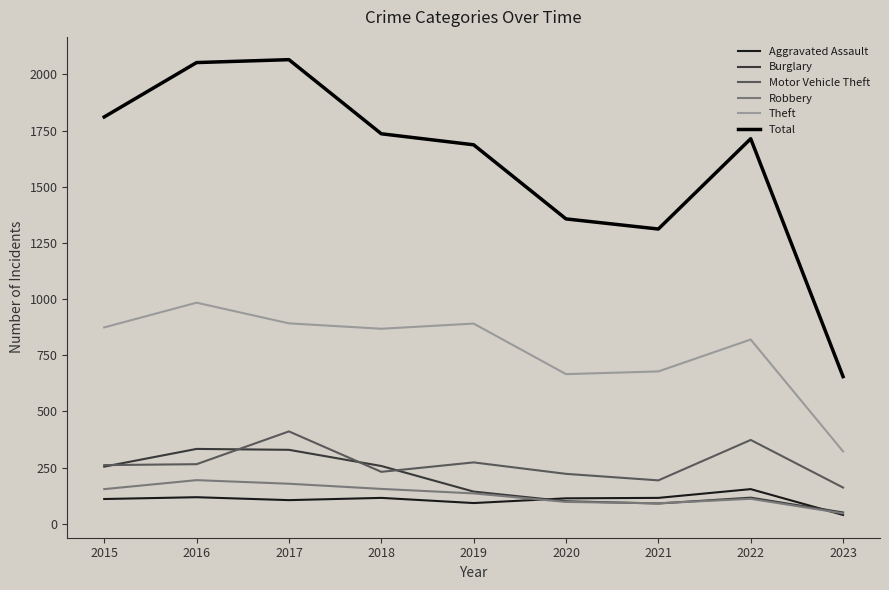

Which label corresponds to the smallest value in the chart?

2023